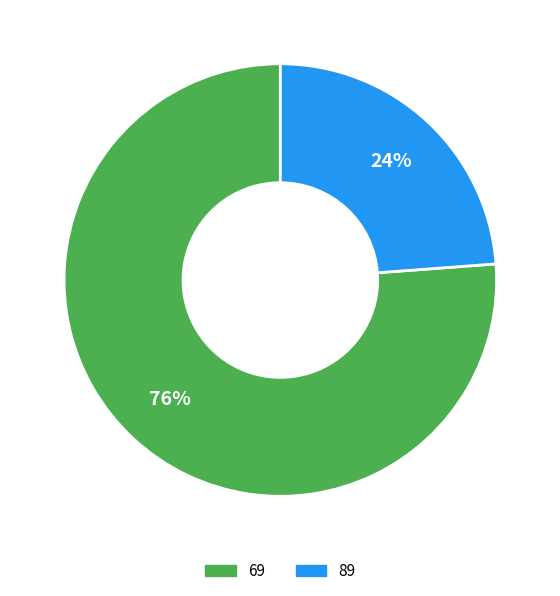

True or false: 69 accounts for 76% of the total.

True